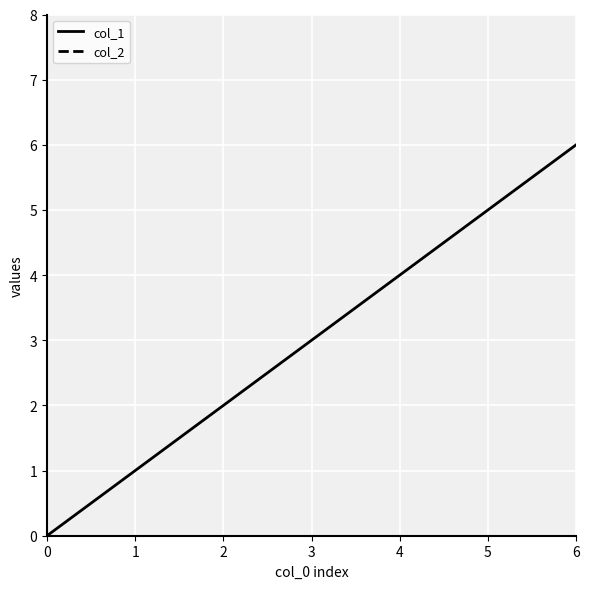

Rank the categories by col_1 value from lowest to highest.

0, 1, 2, 3, 4, 5, 6